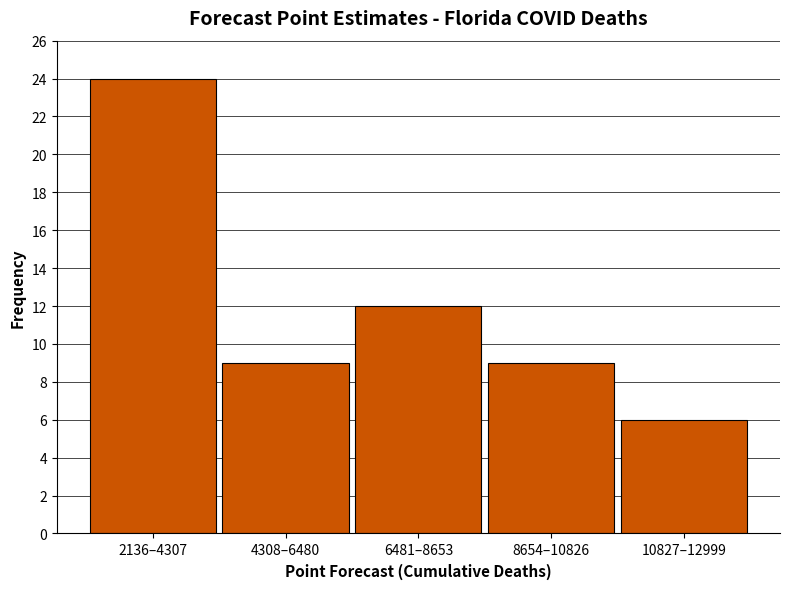

Reading right to left, transcribe all the data shown in this chart.

10827–12999=6	8654–10826=9	6481–8653=12	4308–6480=9	2136–4307=24